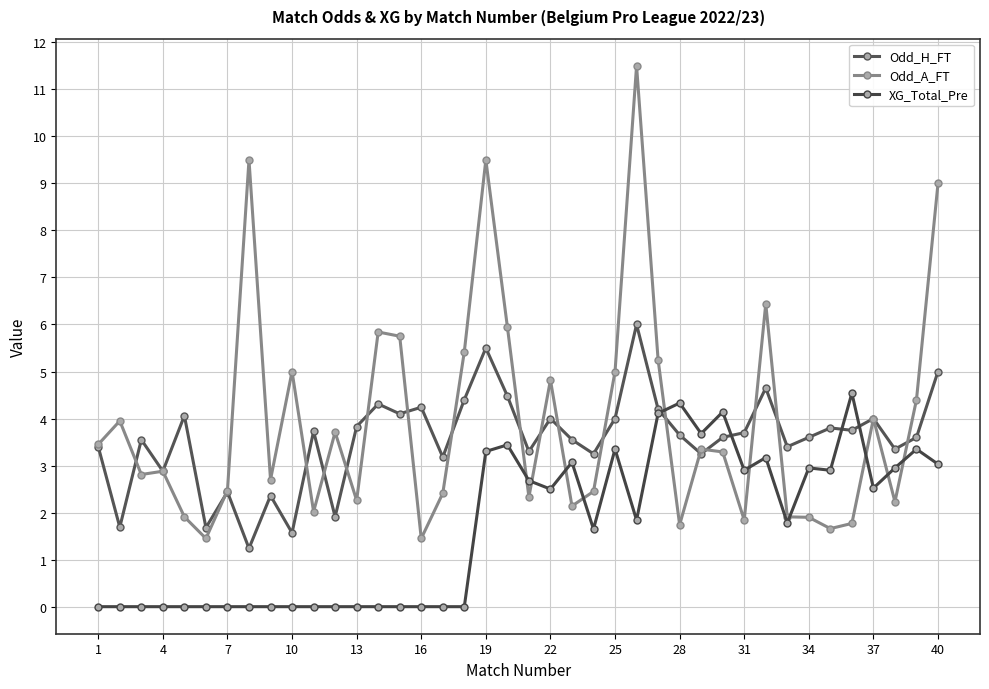

Which series has the largest total across all categories?

Odd_A_FT